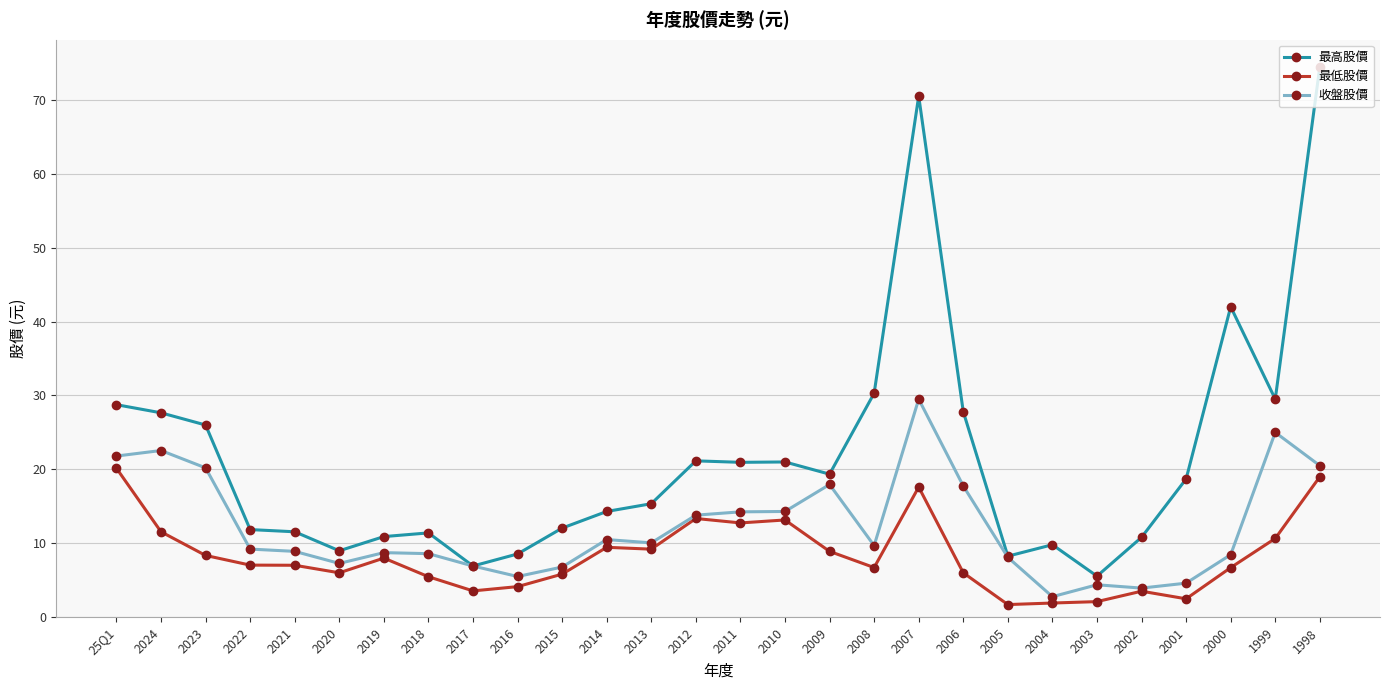

What is the value of the 最高股價 point at the 6th from the left?

9.0